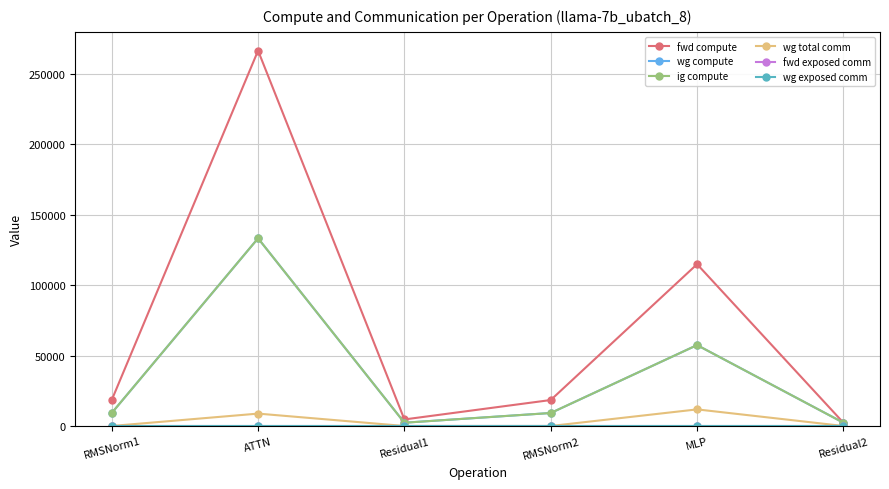

Which series has the widest spread of values?

fwd compute